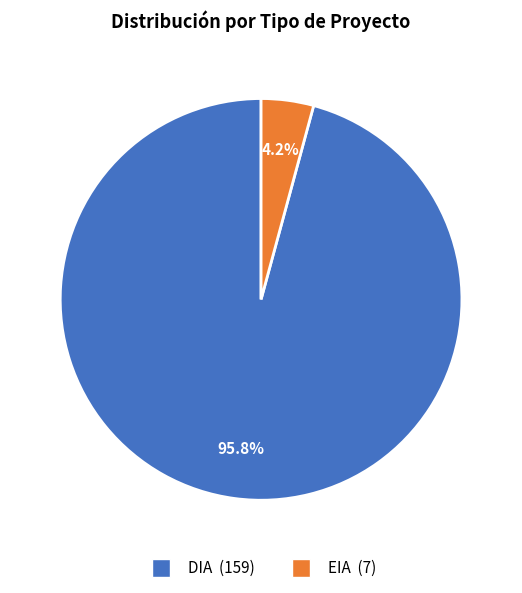

Does DIA represent more than half of the total?

Yes